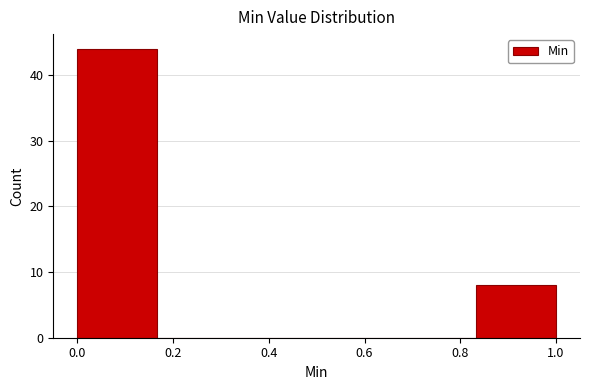

Over which range of the x-axis is the bar tallest?

0.00 to 0.16